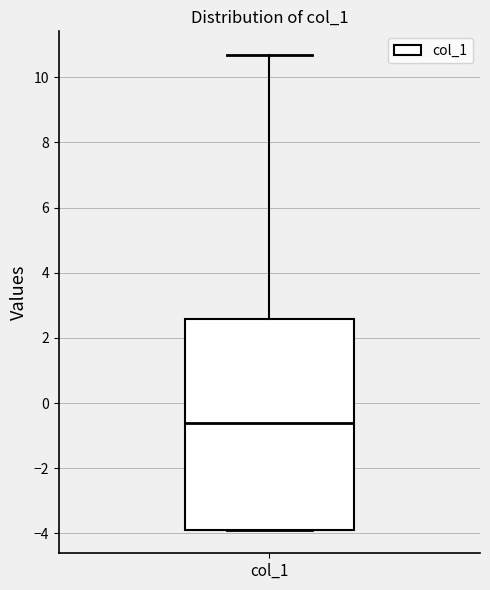

Transcribe this box plot: give where the median line is, the range the box spans, and where the two whiskers end, as read against the y-axis. The values are not printed on the chart, so give them approximately, as read against the axis.

median -0.6, box -3.8 to 2.6, whiskers -3.8 to 10.6